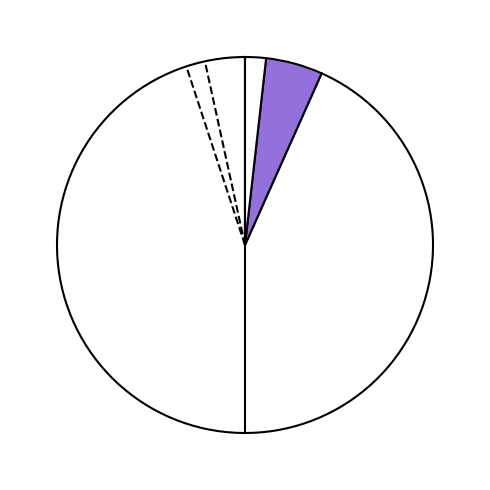

How many slices are in this pie chart?

3